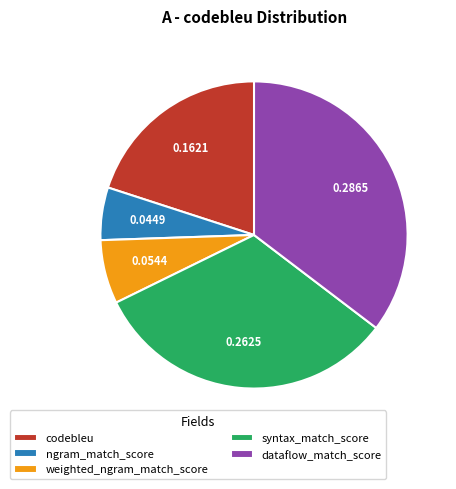

What is the largest slice in the pie chart?

dataflow_match_score